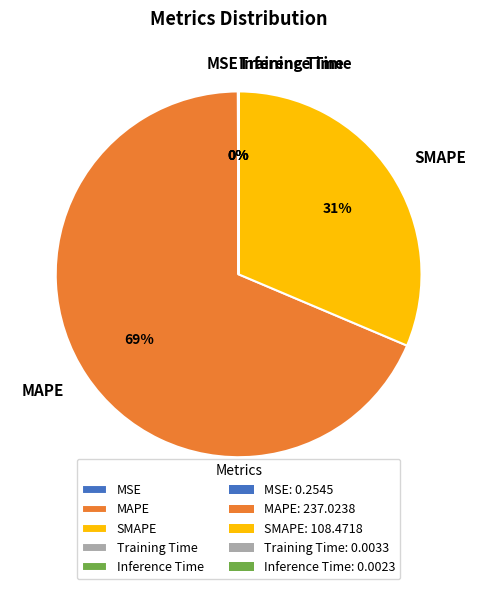

Which category has the biggest portion of the pie?

MAPE